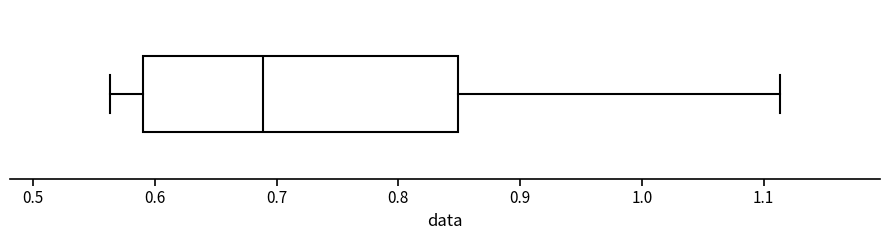

Where does the left whisker of the box end on the x-axis? The values are not printed on the chart, so give them approximately, as read against the axis.

0.56